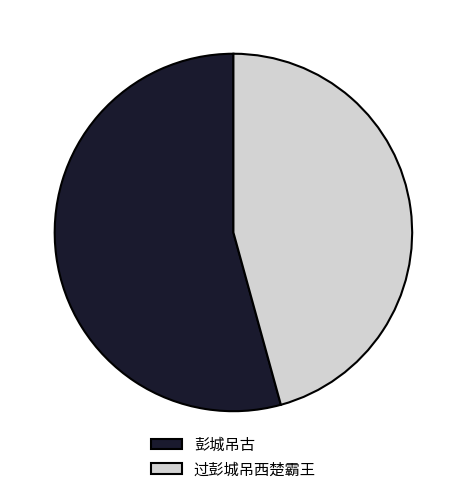

Do 过彭城吊西楚霸王 and 彭城吊古 together represent more than half of the pie?

Yes